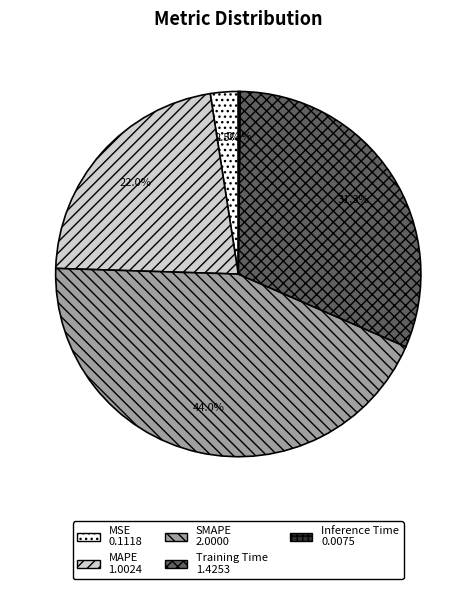

To the nearest percent, what is the average slice percentage?

20%